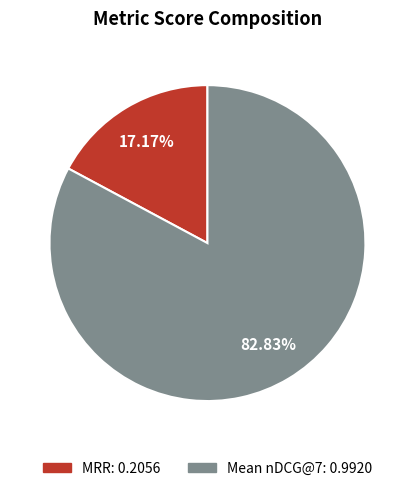

Is there a majority slice in this chart?

Yes